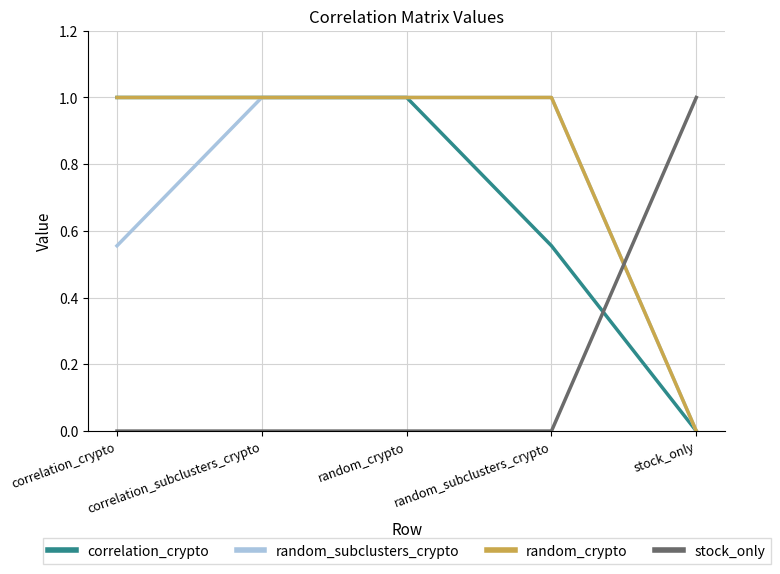

What is the highest value of the correlation_crypto series?

1.0